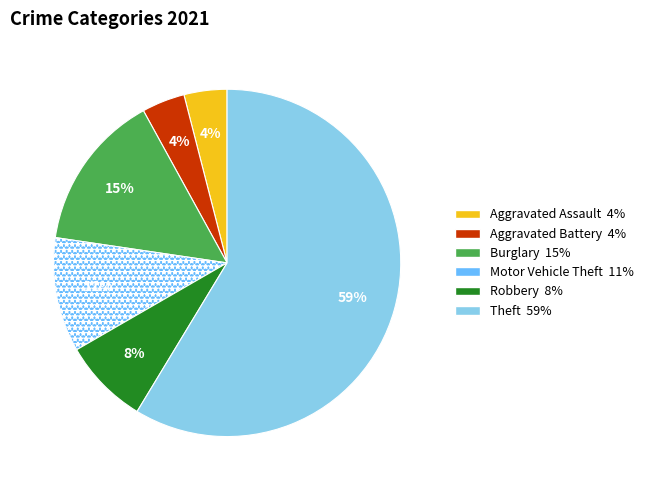

To the nearest percent, what is the average slice percentage?

17%